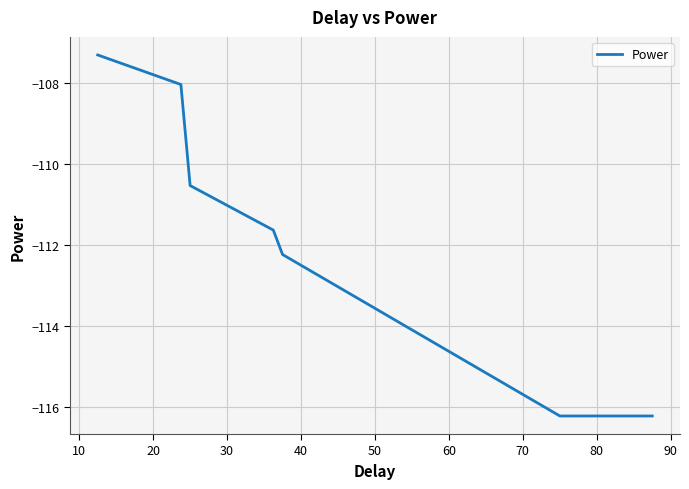

What is the difference between the maximum and minimum values?

8.9